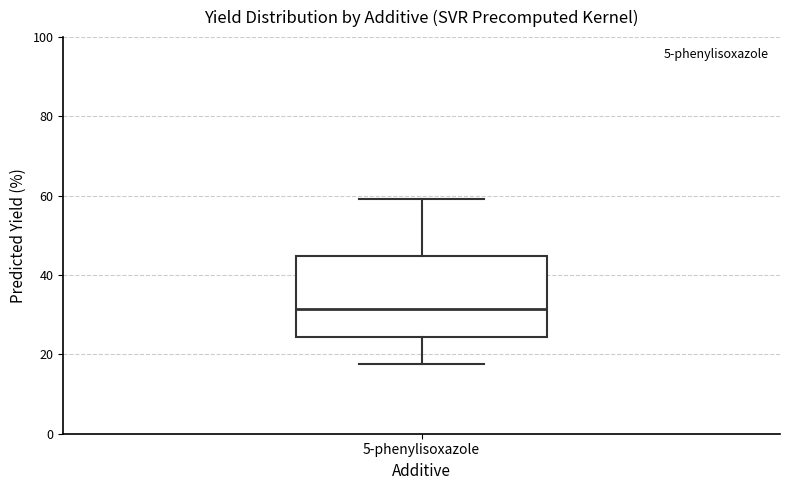

Transcribe this box plot: give where the median line is, the range the box spans, and where the two whiskers end, as read against the y-axis. The values are not printed on the chart, so give them approximately, as read against the axis.

median 32, box 24 to 44, whiskers 18 to 60